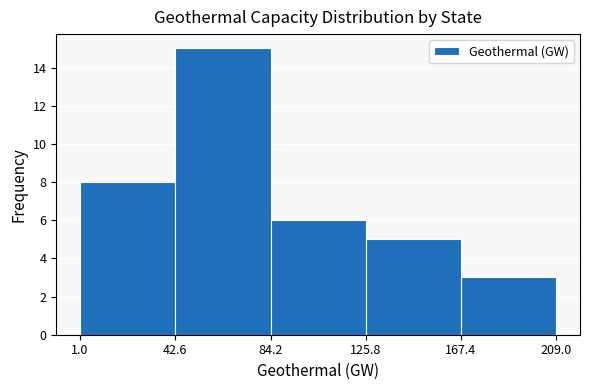

Reading left to right, list every bar in this chart as the range it spans on the x-axis followed by its height. The values are not printed on the chart, so give them approximately, as read against the axis.

1.0 to 42.6: 8
42.6 to 84.2: 15
84.2 to 125.8: 6
125.8 to 167.4: 5
167.4 to 209.0: 3